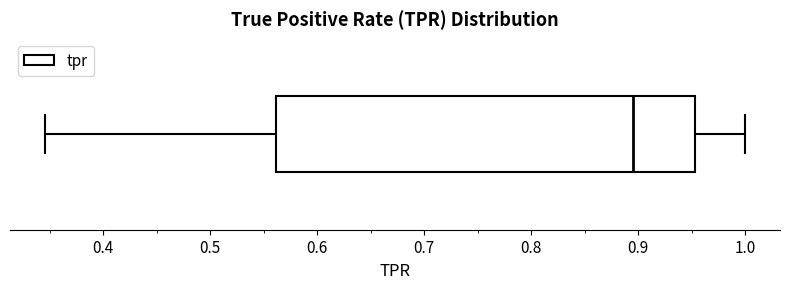

Where does the right whisker of the box end on the x-axis? The values are not printed on the chart, so give them approximately, as read against the axis.

1.00